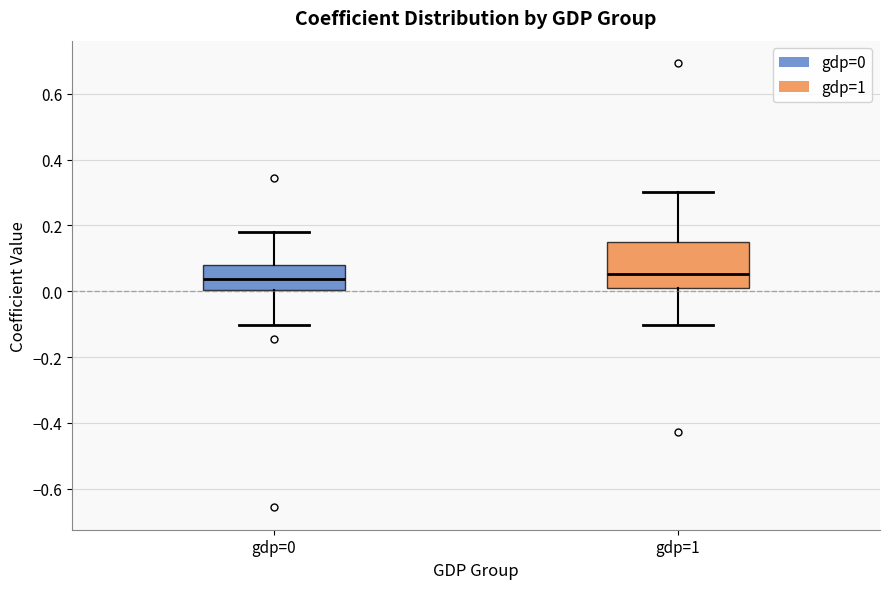

Where is the upper edge of the box for gdp=1 on the y-axis? The values are not printed on the chart, so give them approximately, as read against the axis.

0.16